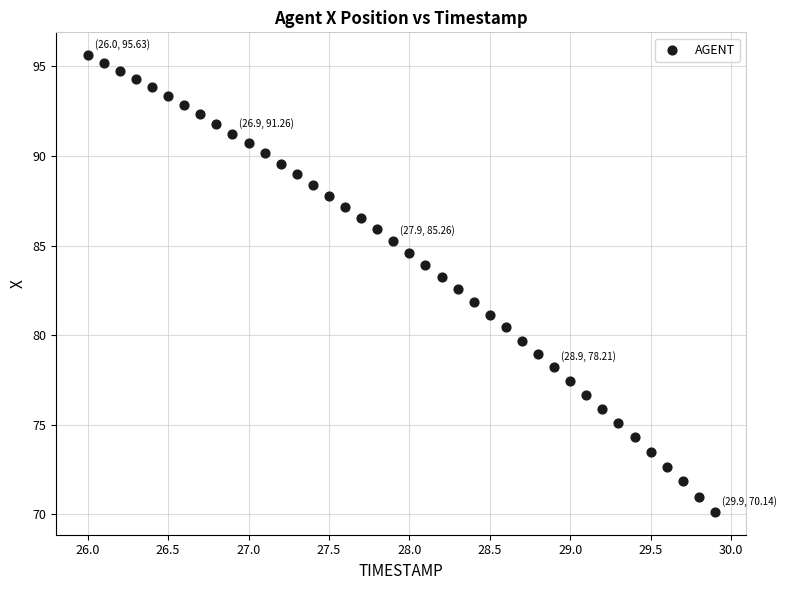

What is the range of Y values (max minus min)?

25.5